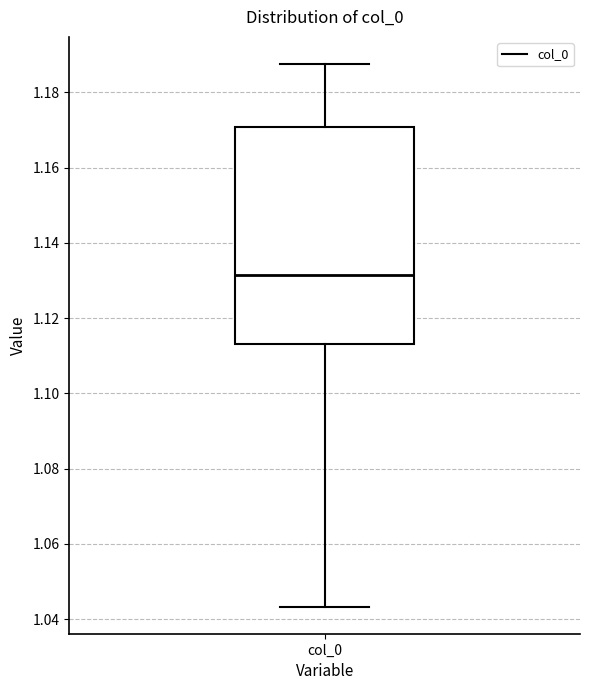

Where is the upper edge of the box for col_0 on the y-axis? The values are not printed on the chart, so give them approximately, as read against the axis.

1.170